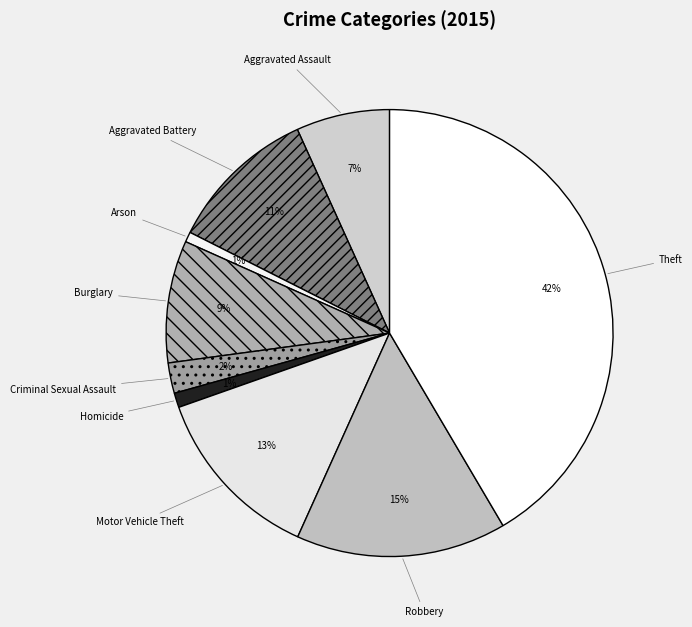

Is Motor Vehicle Theft the majority of the pie?

No